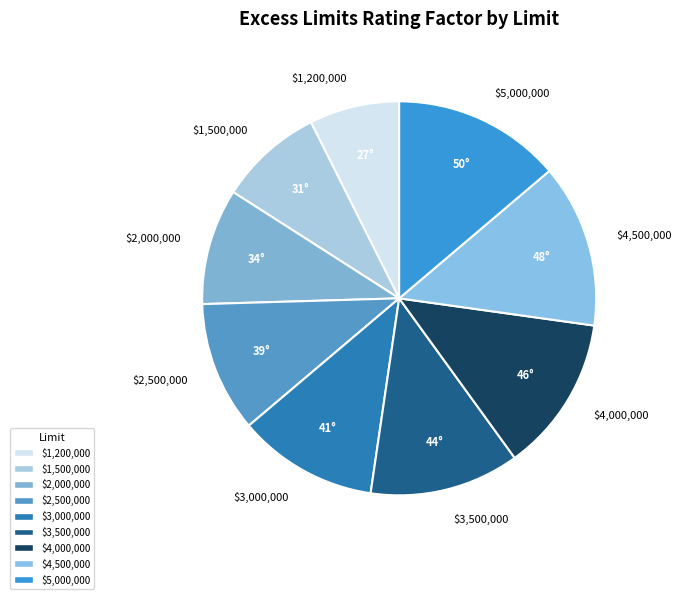

What is the ratio of the value at $2,000,000 to the value at $4,000,000?

0.7